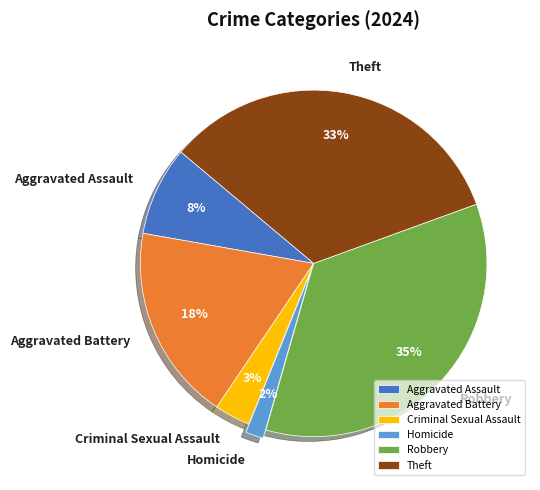

Which slice is the smallest?

Homicide